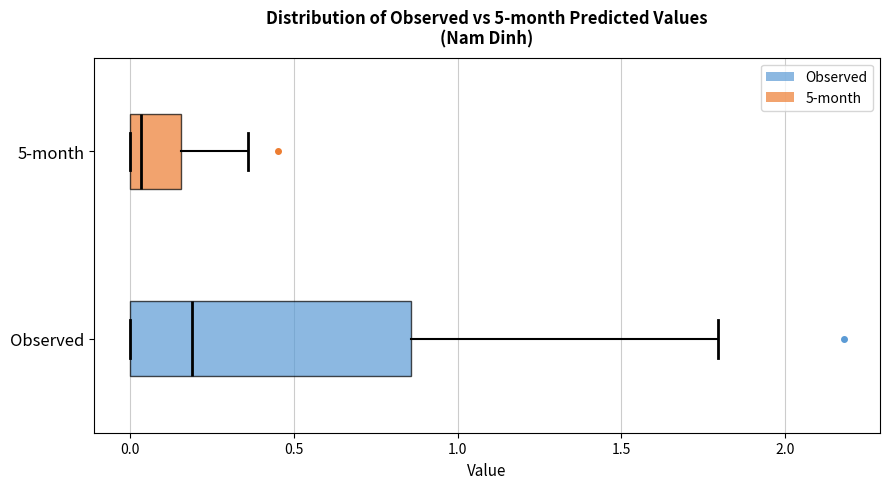

Reading bottom to top, transcribe this box plot: for each box, give where its median line is, the range the box spans, and where its two whiskers end, as read against the x-axis. The values are not printed on the chart, so give them approximately, as read against the axis.

Observed: median 0.20, box 0.00 to 0.85, whiskers 0.00 to 1.80
5-month: median 0.05, box 0.00 to 0.15, whiskers 0.00 to 0.35